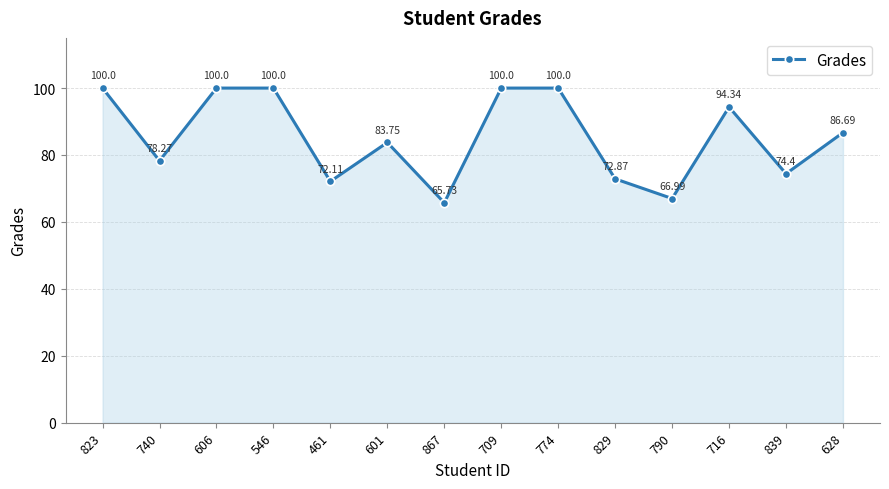

Which has a higher value, 716 or 709?

709